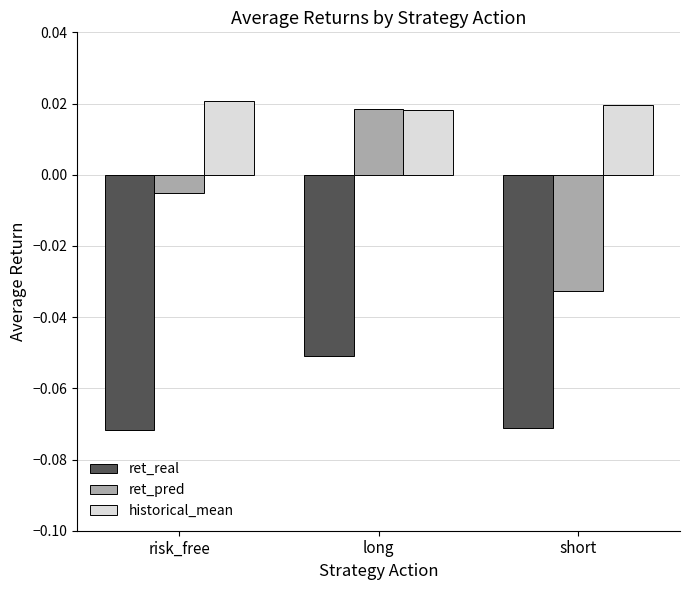

Which series has the largest range (max minus min)?

ret_pred